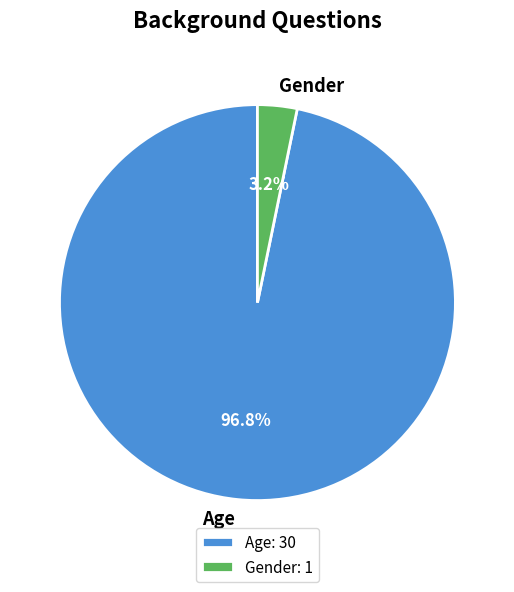

What percentage is the Gender slice, to the nearest percent?

3%